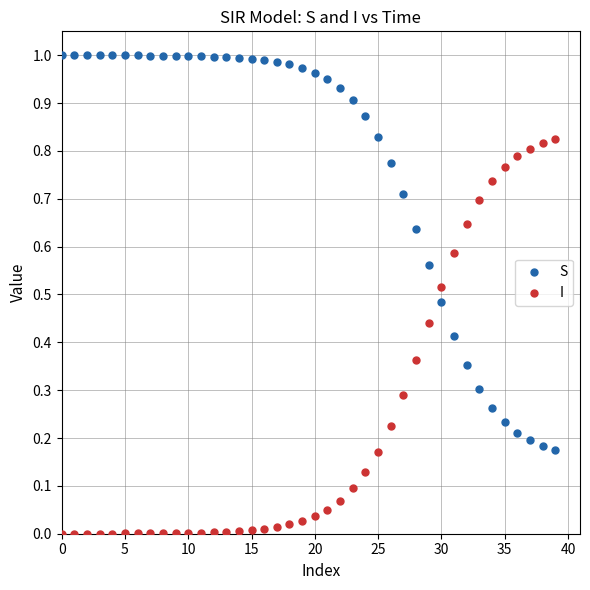

Which series reaches the maximum Y coordinate?

S